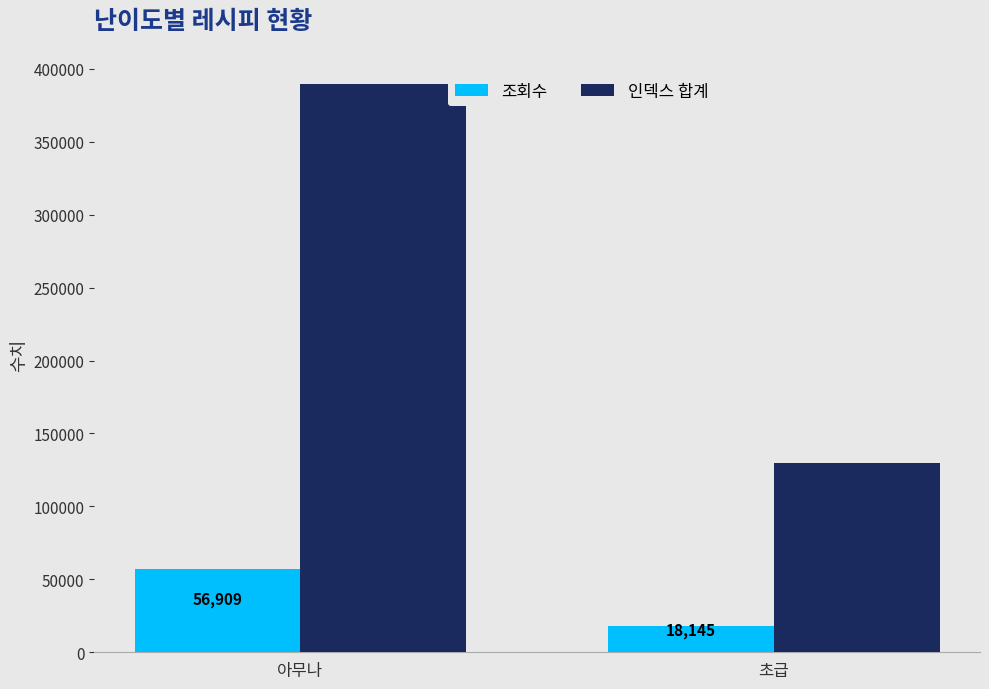

Read the 조회수 value at 아무나, to the nearest 50.

56900